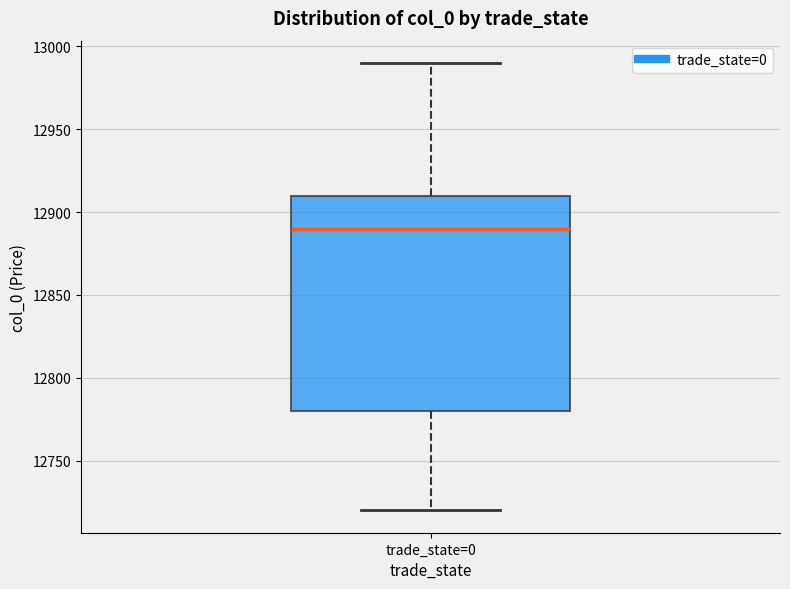

Read this box plot against the y-axis: the position of the median line, the range covered by the box, and the ends of both whiskers. The values are not printed on the chart, so give them approximately, as read against the axis.

median 12890, box 12780 to 12910, whiskers 12720 to 12990